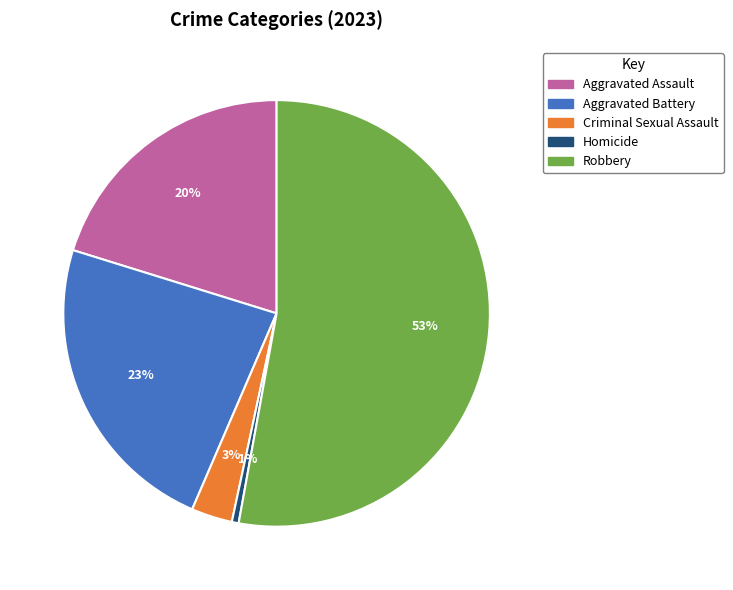

What is the largest slice in the pie chart?

Robbery